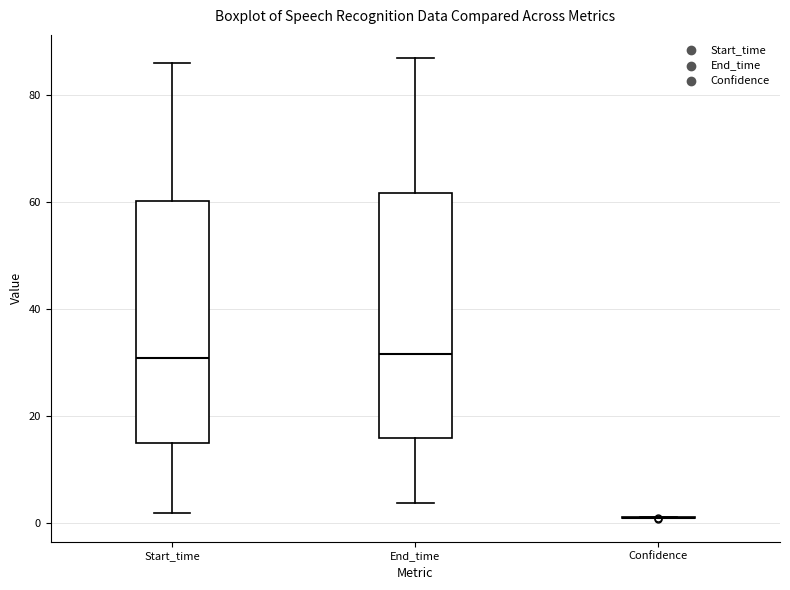

Reading left to right, read every box against the y-axis: the position of its median line, the range the box covers, and the ends of its whiskers. The values are not printed on the chart, so give them approximately, as read against the axis.

Start_time: median 30, box 14 to 60, whiskers 2 to 86
End_time: median 32, box 16 to 62, whiskers 4 to 88
Confidence: box collapsed to a line at 0, whiskers 0 to 0